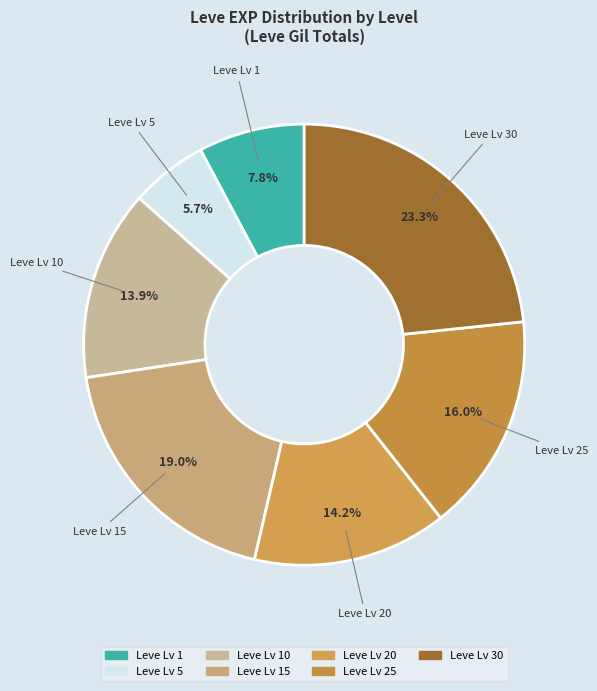

Is there a majority slice in this chart?

No